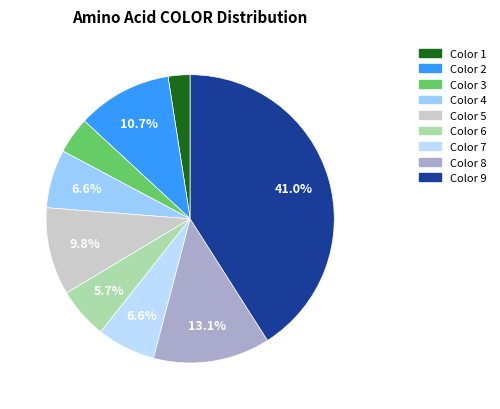

How many slices are in this pie chart?

9